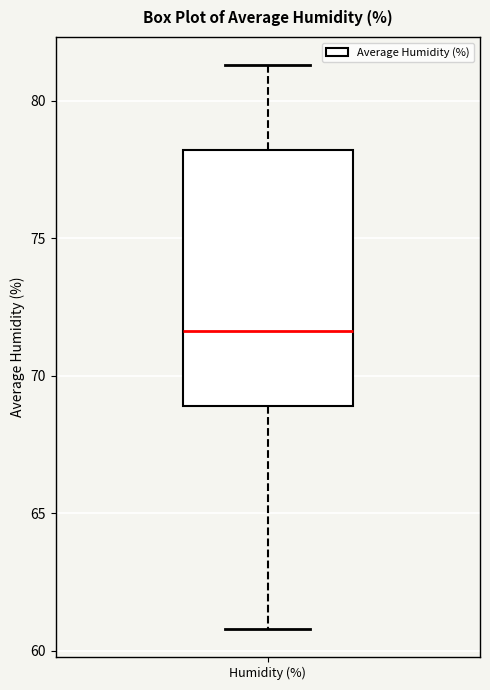

Where is the upper edge of the box for Humidity (%) on the y-axis? The values are not printed on the chart, so give them approximately, as read against the axis.

78.0